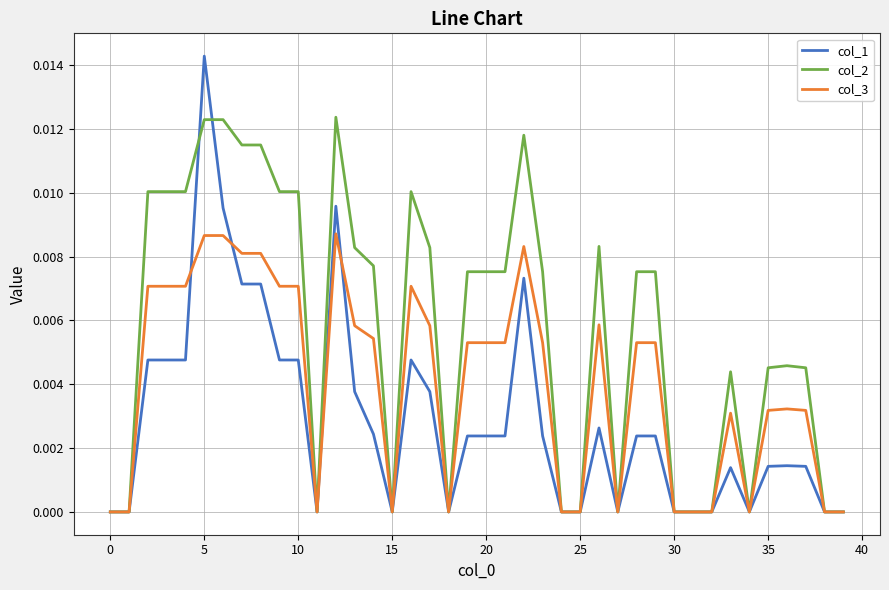

Which series has the largest total across all categories?

col_2